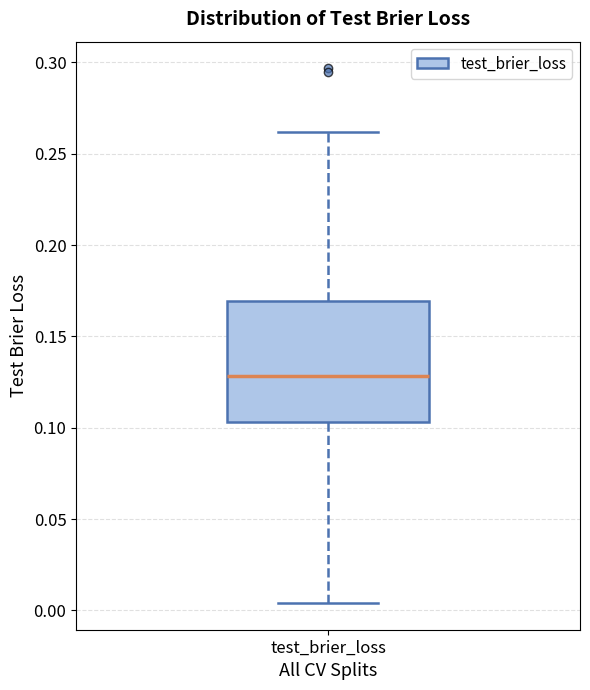

Read this box plot against the y-axis: the position of the median line, the range covered by the box, and the ends of both whiskers. The values are not printed on the chart, so give them approximately, as read against the axis.

median 0.130, box 0.105 to 0.170, whiskers 0.005 to 0.260